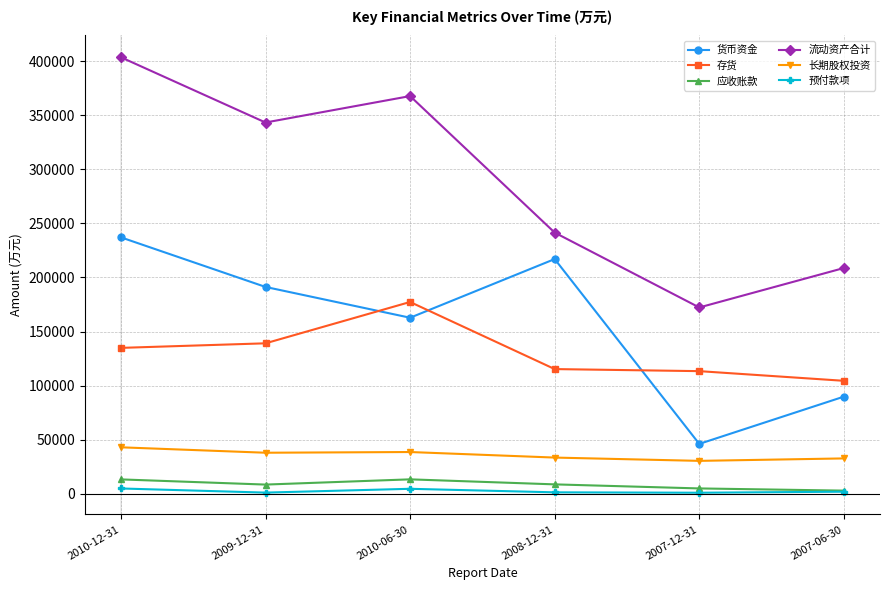

Which series has the widest spread of values?

流动资产合计